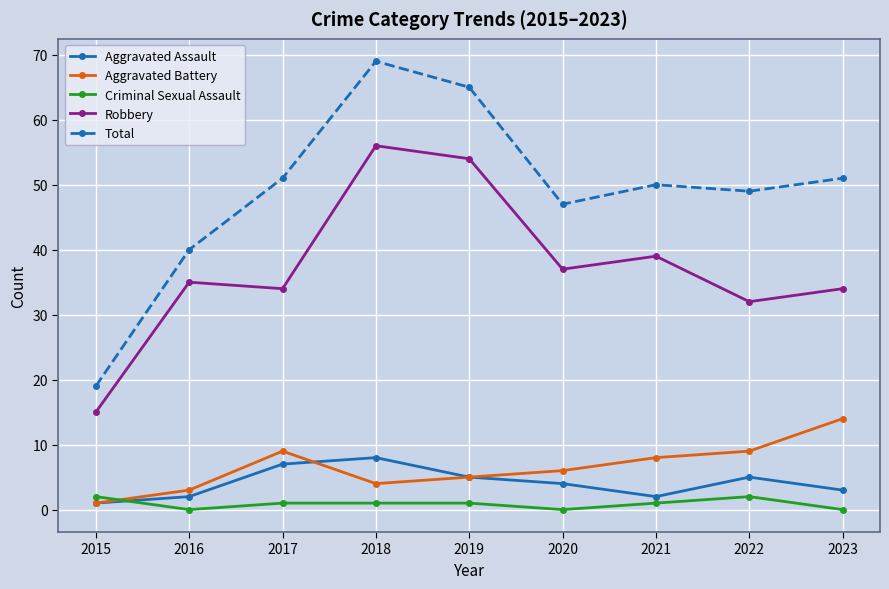

What is the difference between the second highest and minimum values in the Total series?

46